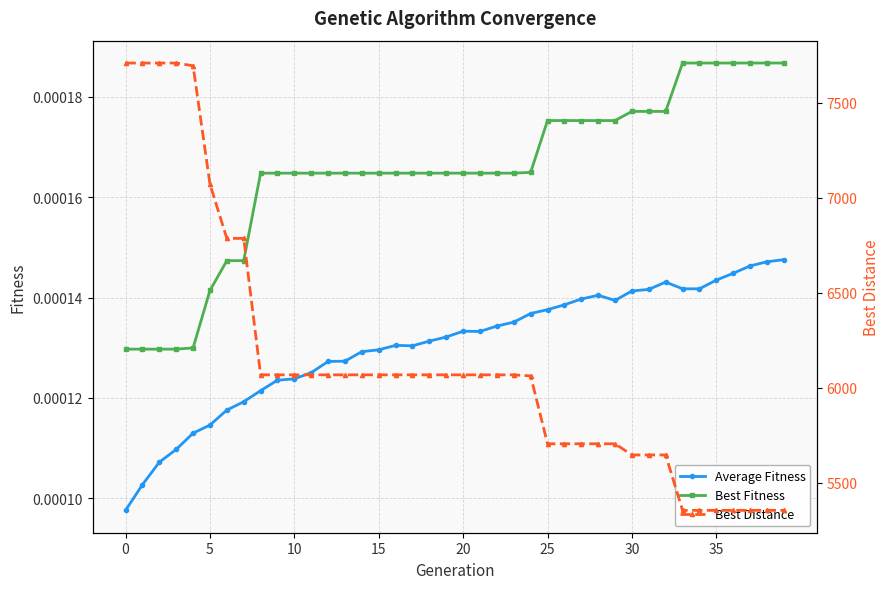

Where is the first local minimum for Average Fitness?

17